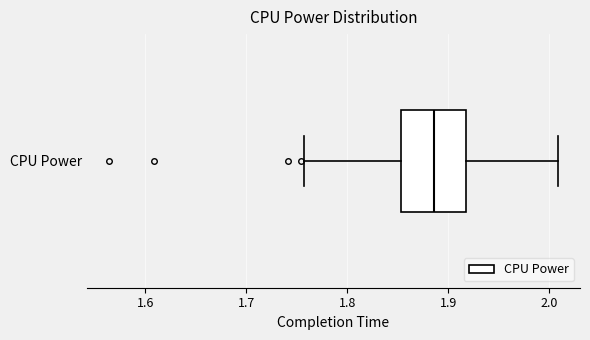

Where does the median line of the box for CPU Power sit on the x-axis? The values are not printed on the chart, so give them approximately, as read against the axis.

1.89